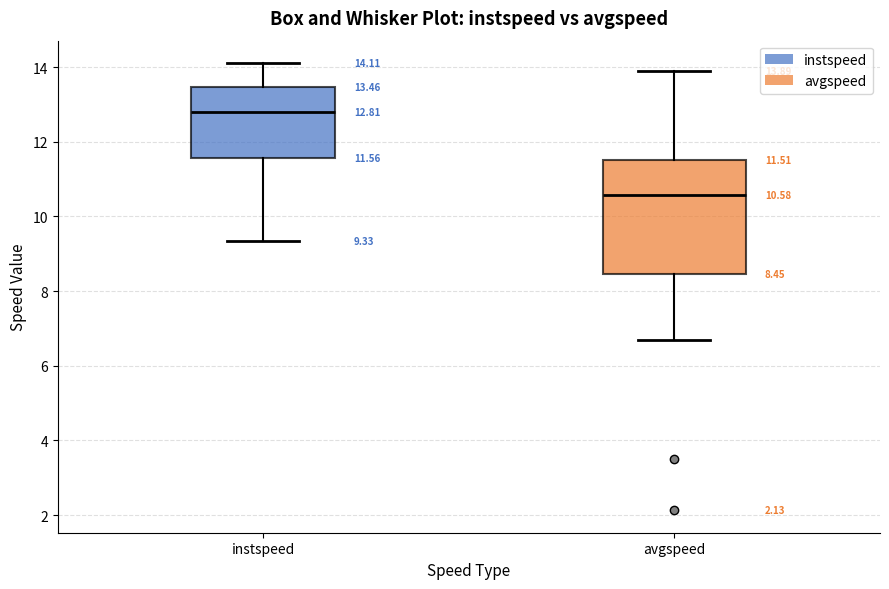

Which box has the highest median line?

instspeed